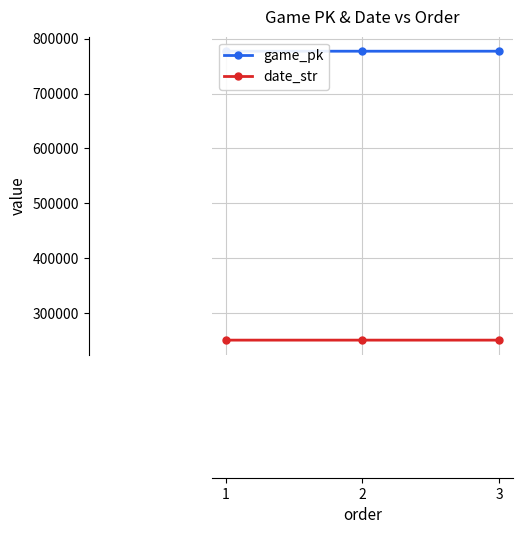

What are all the series names shown in the legend?

game_pk, date_str